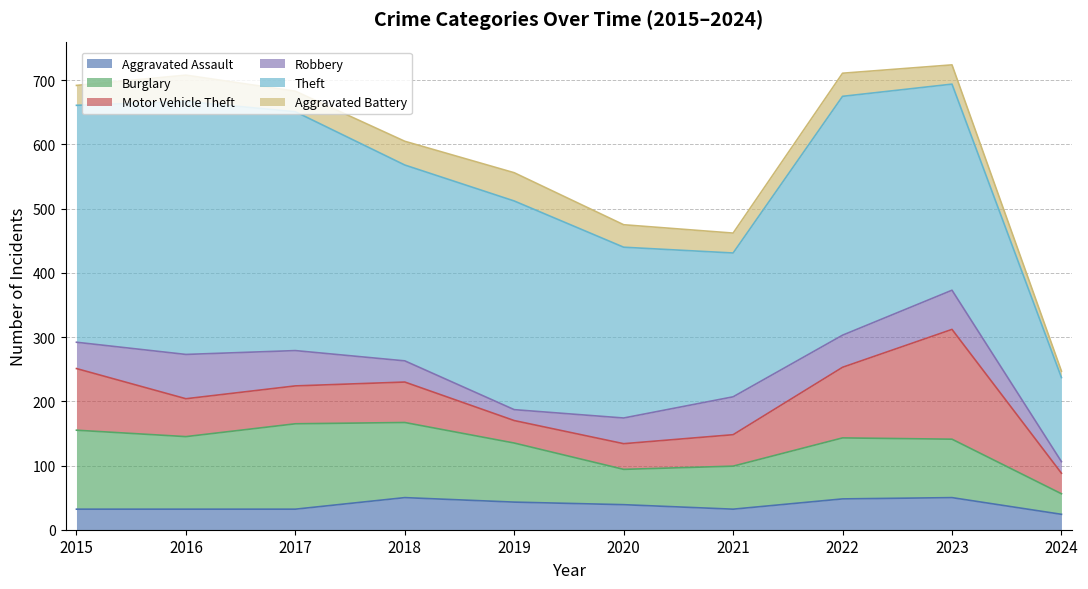

Reading left to right, what are all the values shown in this chart?

Aggravated Assault: 2015=32	2016=32	2017=32	2018=50	2019=43	2020=39	2021=32	2022=48	2023=50	2024=24
Burglary: 2015=123	2016=113	2017=133	2018=117	2019=92	2020=55	2021=67	2022=95	2023=91	2024=32
Motor Vehicle Theft: 2015=96	2016=59	2017=59	2018=63	2019=35	2020=40	2021=49	2022=110	2023=171	2024=32
Robbery: 2015=41	2016=69	2017=55	2018=33	2019=17	2020=40	2021=59	2022=50	2023=61	2024=18
Theft: 2015=369	2016=394	2017=372	2018=305	2019=325	2020=266	2021=224	2022=372	2023=321	2024=131
Aggravated Battery: 2015=31	2016=41	2017=32	2018=37	2019=44	2020=35	2021=31	2022=36	2023=30	2024=10